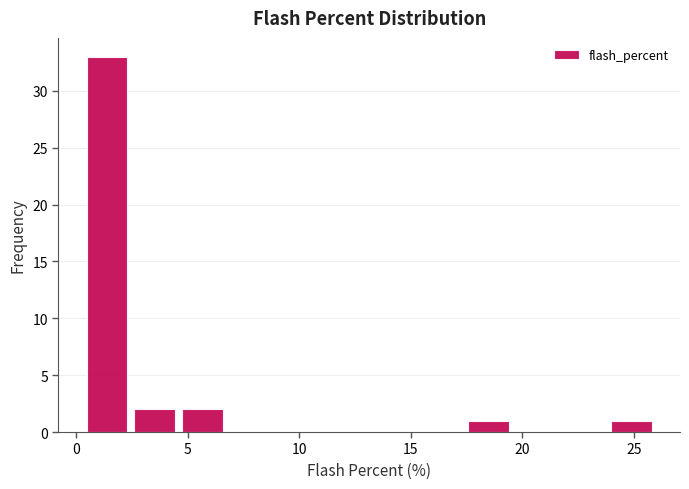

What is the height of the bar covering 17.5 to 19.5 on the x-axis? Neither the bar edges nor the heights are printed on the chart, so give them approximately, as read against the axes.

1